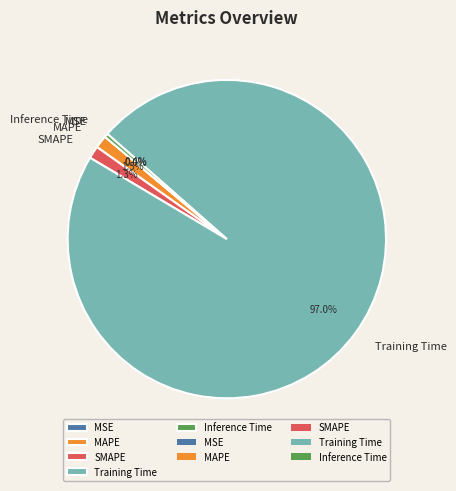

The Inference Time slice represents 1% of the pie. True or false?

False